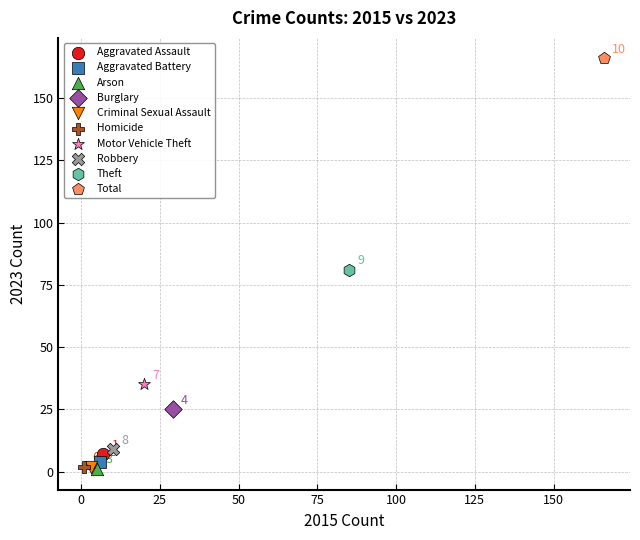

Which series reaches the minimum Y coordinate?

Arson